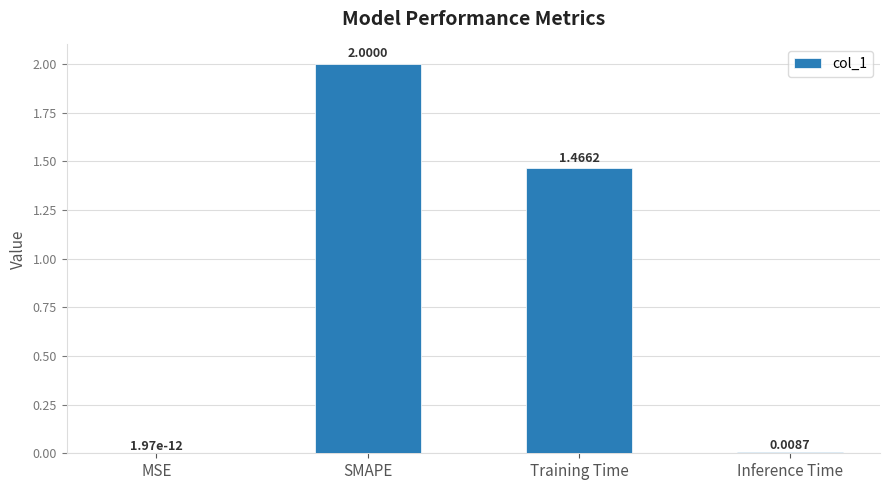

What is the sum of the values at SMAPE and Training Time?

3.5